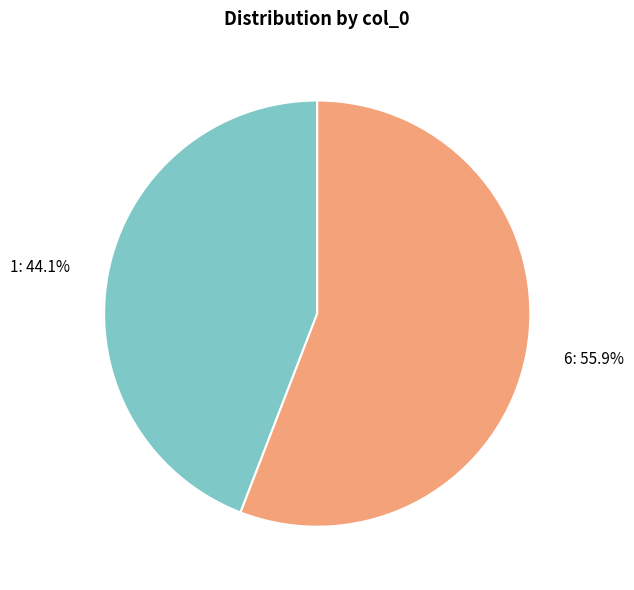

What portion of the pie excludes 6?

44.1%